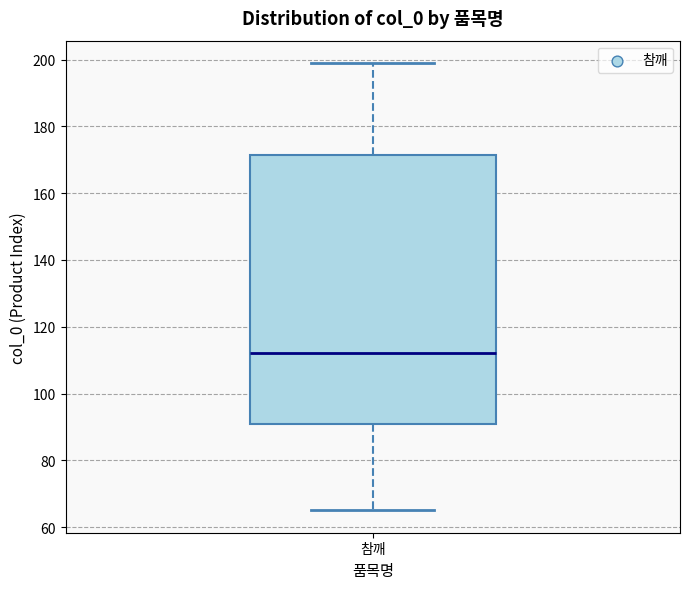

Where is the upper edge of the box for 참깨 on the y-axis? The values are not printed on the chart, so give them approximately, as read against the axis.

172